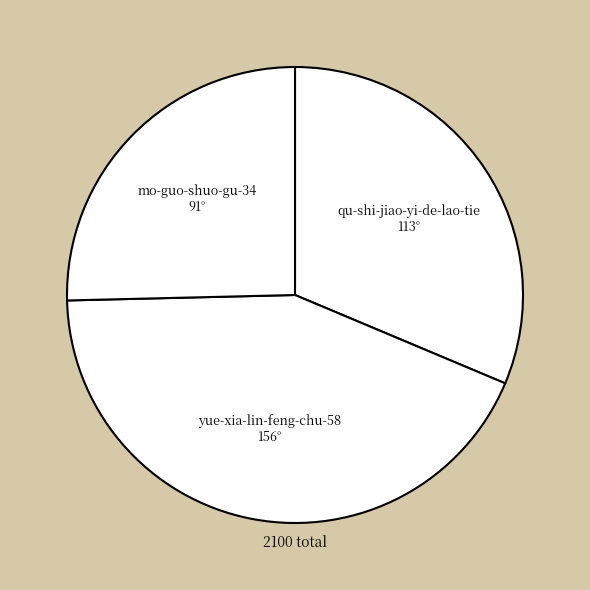

Rank the categories by value from highest to lowest.

yue-xia-lin-feng-chu-58, qu-shi-jiao-yi-de-lao-tie, mo-guo-shuo-gu-34